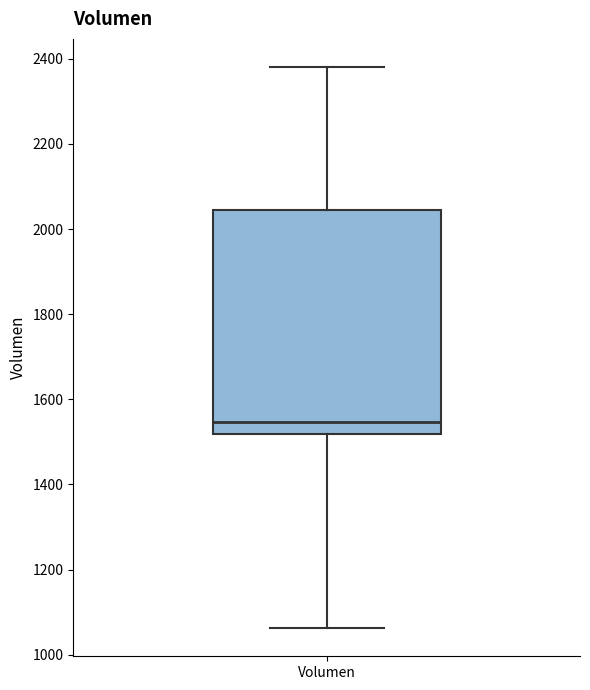

Read this box plot against the y-axis: the position of the median line, the range covered by the box, and the ends of both whiskers. The values are not printed on the chart, so give them approximately, as read against the axis.

median 1540, box 1520 to 2040, whiskers 1060 to 2380